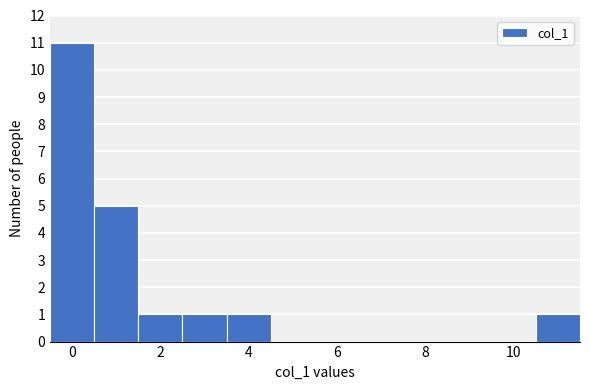

How tall is the bar that spans 1.5 to 2.5 on the x-axis? Neither the bar edges nor the heights are printed on the chart, so give them approximately, as read against the axes.

1